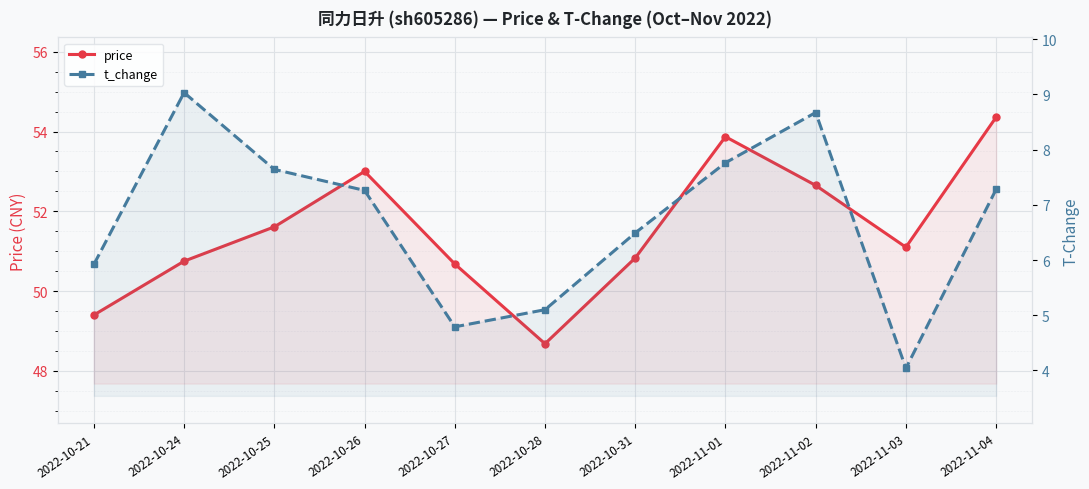

How many data points in t_change are less than 7?

5